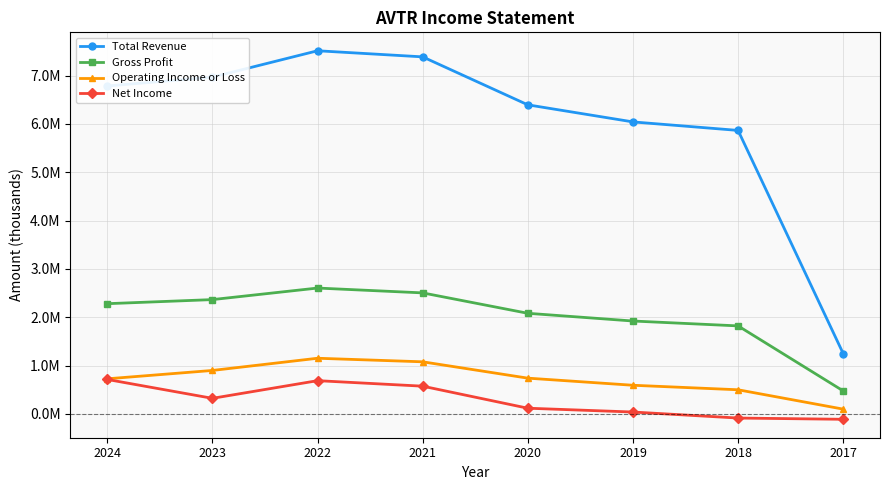

True or false: Net Income and Operating Income or Loss cross at least once.

False